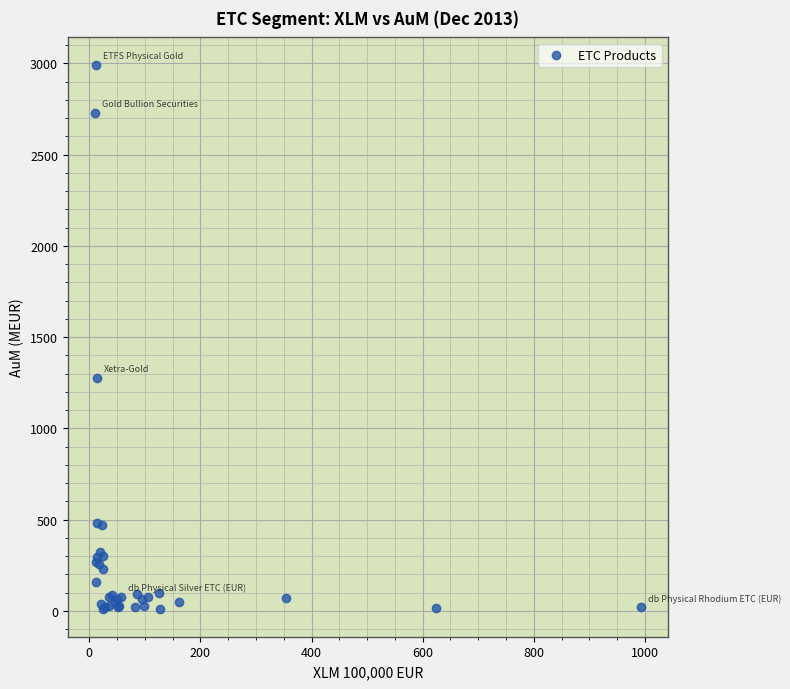

What Y value in the scatter plot is closest to 1500?

1277.5